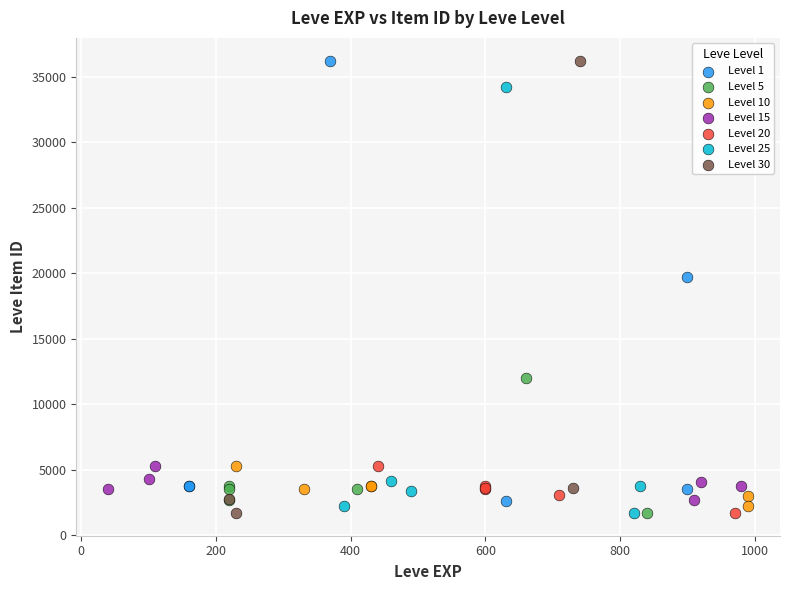

What are all the series names shown in the legend?

Level 1, Level 5, Level 10, Level 15, Level 20, Level 25, Level 30